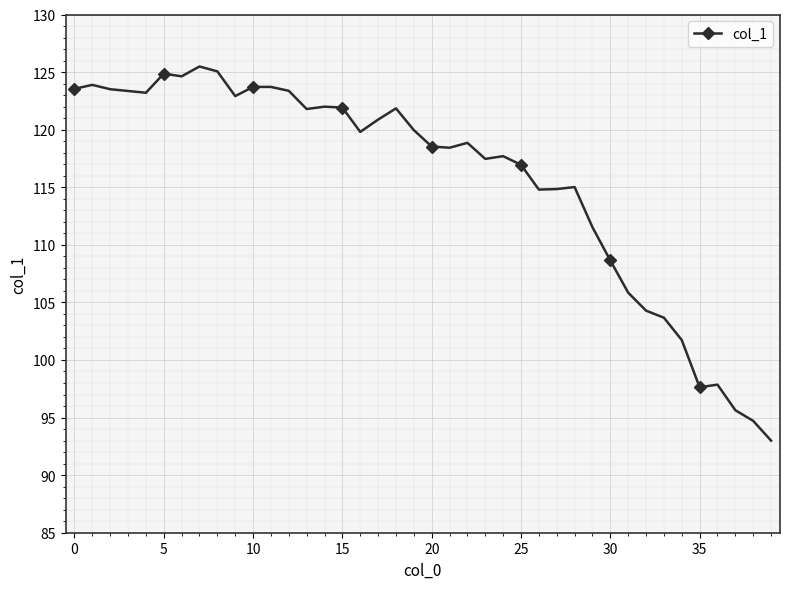

What is the sum of all values?

4626.6